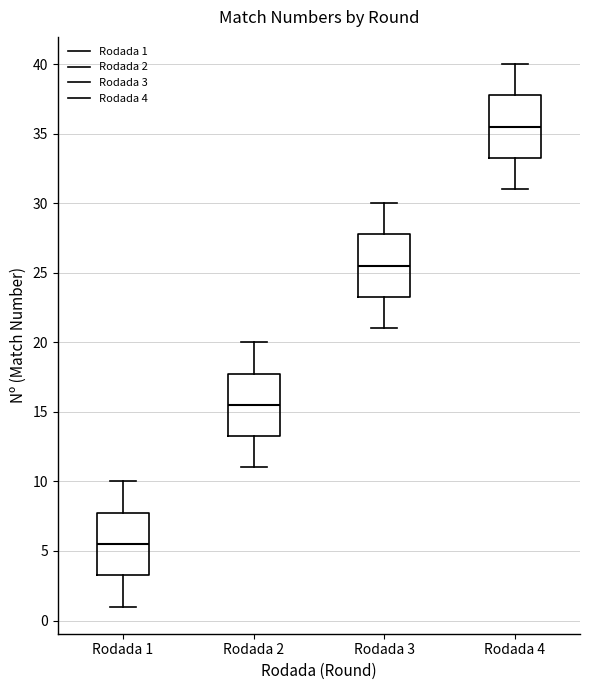

Where does the lower whisker of the box for Rodada 4 end on the y-axis? The values are not printed on the chart, so give them approximately, as read against the axis.

31.0